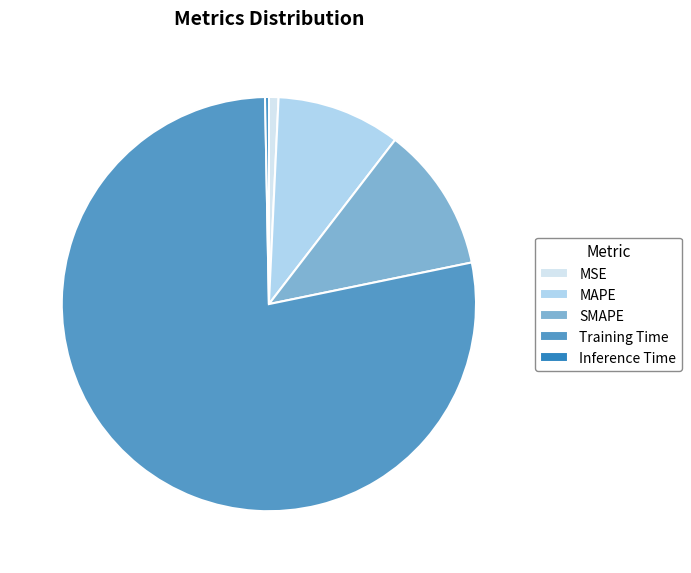

Does MSE represent more than half of the total?

No